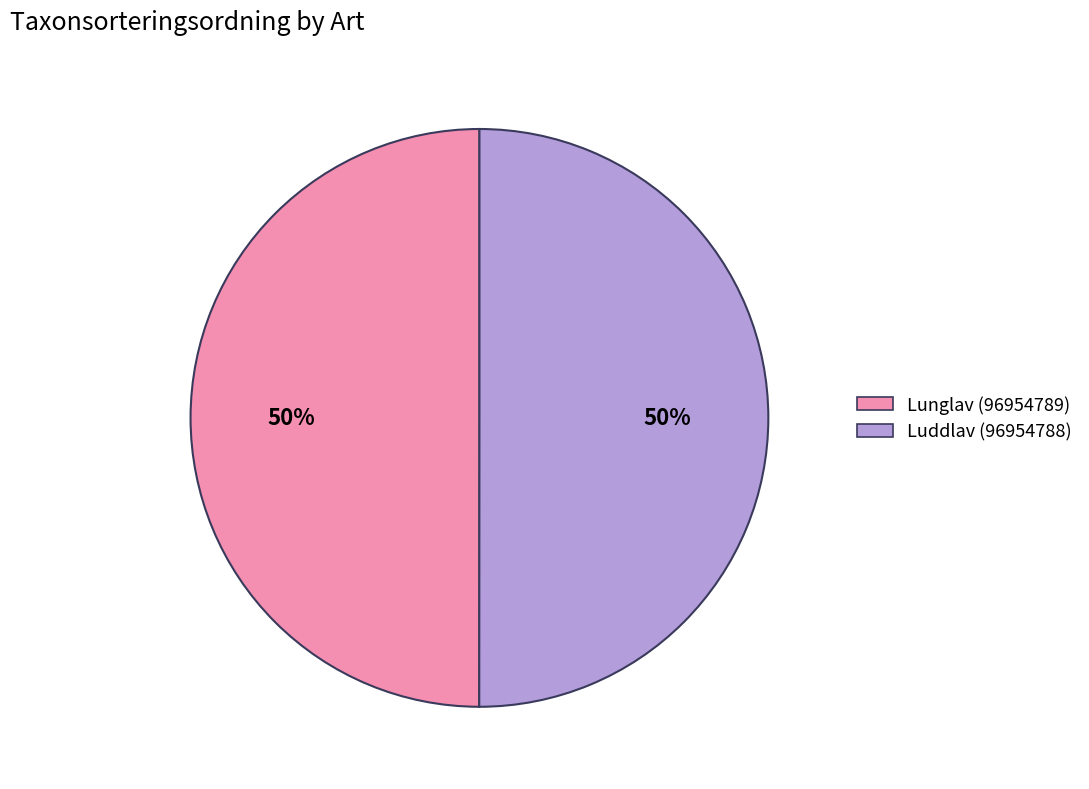

To the nearest percent, what portion does Luddlav (96954788) represent?

50%